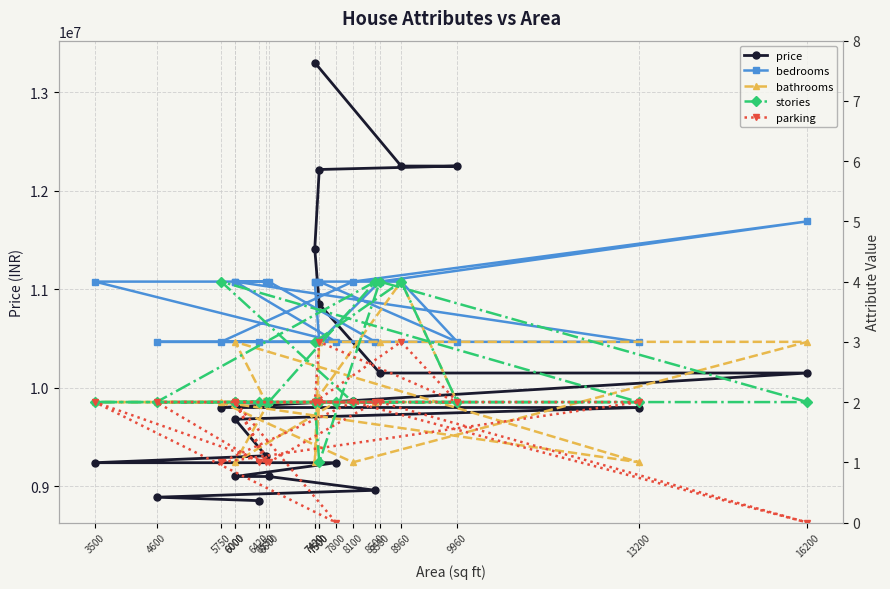

Is it true that bathrooms equals 3 at 6000?

True